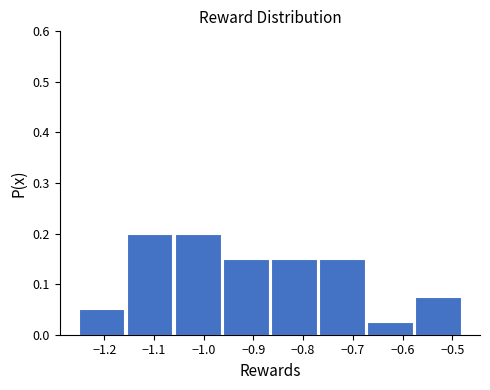

Reading left to right, list every bar in this chart as the range it spans on the x-axis followed by its height. Neither the bar edges nor the heights are printed on the chart, so give them approximately, as read against the axes.

-1.25 to -1.16: 0.05
-1.16 to -1.06: 0.20
-1.06 to -0.96: 0.20
-0.96 to -0.87: 0.15
-0.87 to -0.77: 0.15
-0.77 to -0.67: 0.15
-0.67 to -0.58: 0.03
-0.58 to -0.48: 0.08